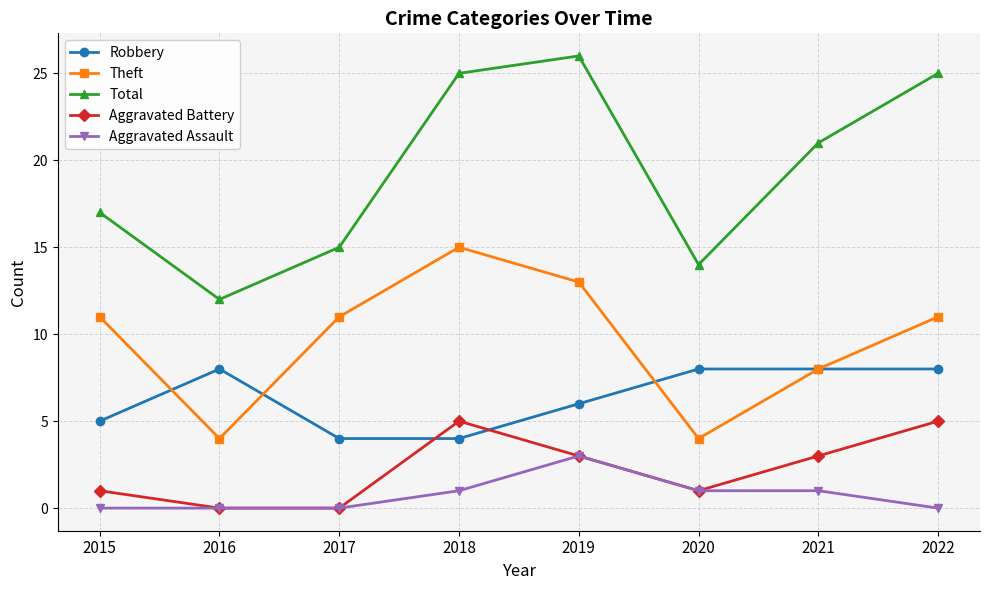

Reading left to right, extract all data points from this chart.

Robbery: 5	8	4	4	6	8	8	8
Theft: 11	4	11	15	13	4	8	11
Total: 17	12	15	25	26	14	21	25
Aggravated Battery: 1	0	0	5	3	1	3	5
Aggravated Assault: 0	0	0	1	3	1	1	0